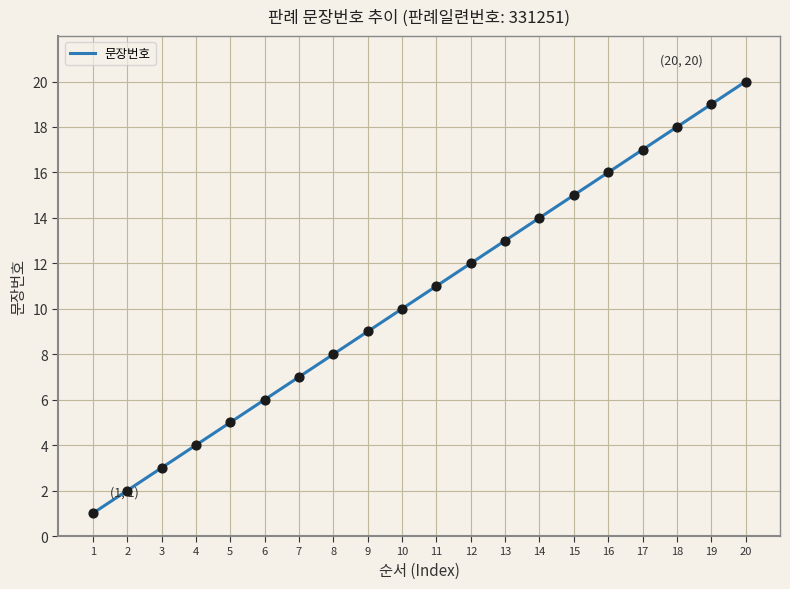

Approximately how many times larger is the value at 2 compared to 19?

0.1